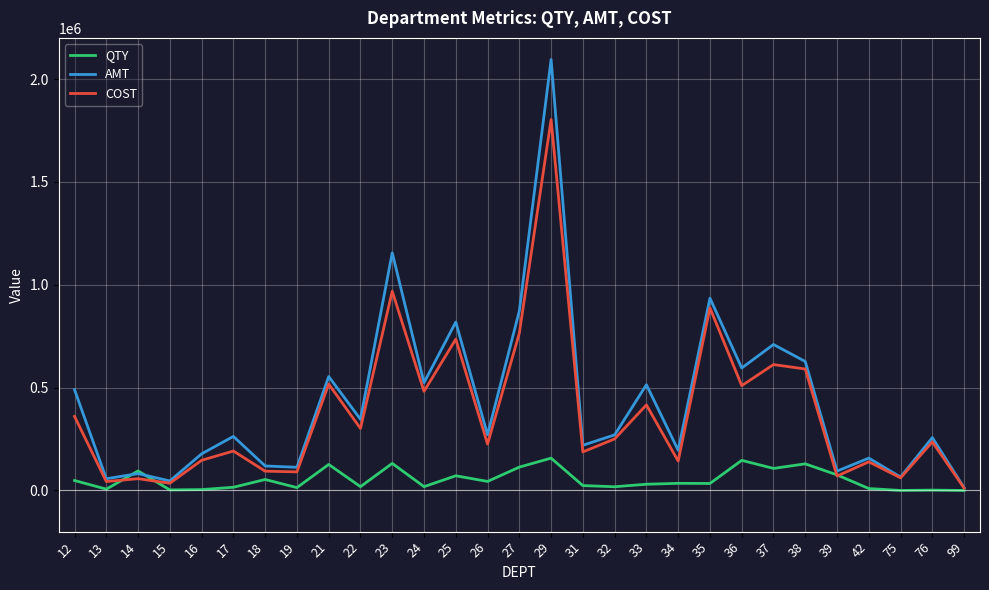

What is the highest value of the COST series?

1802805